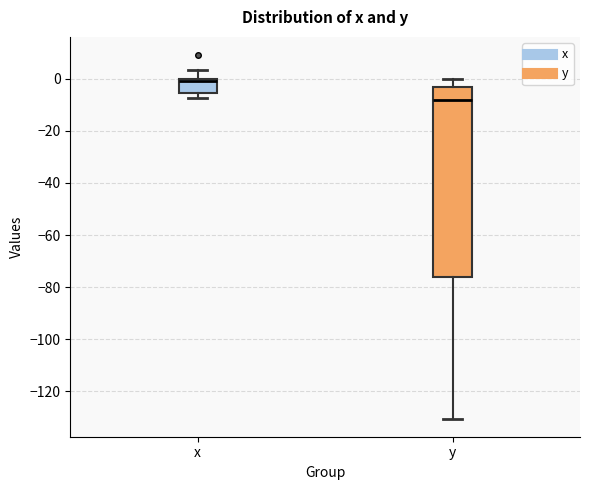

Which box is the tallest, from its lower edge to its upper edge?

y